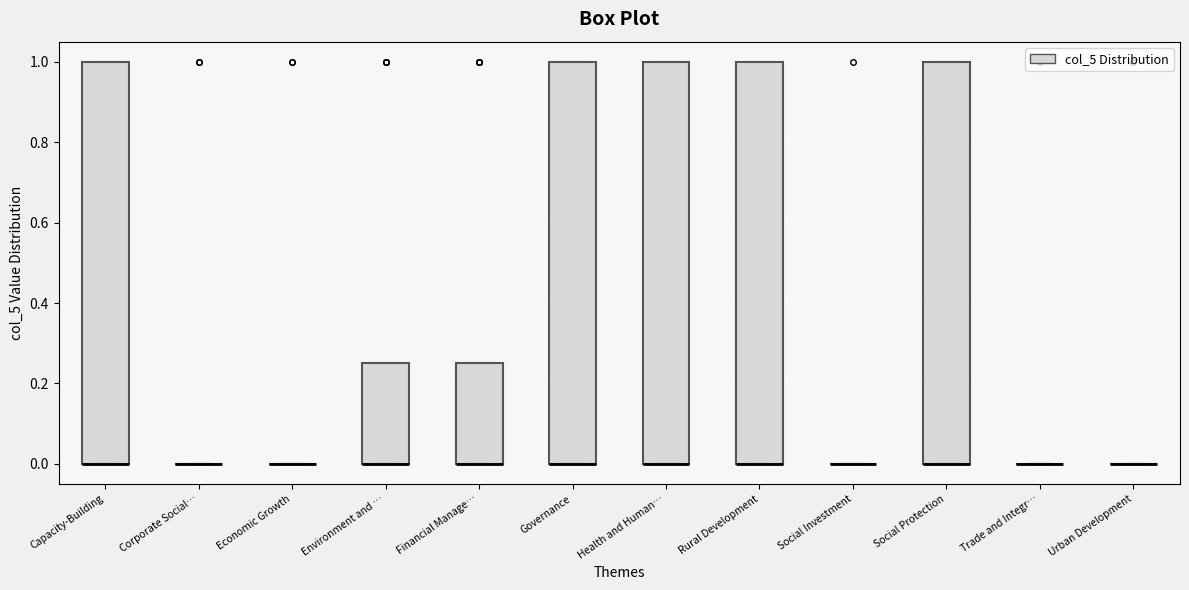

Where is the upper edge of the box for Health and Human… on the y-axis? The values are not printed on the chart, so give them approximately, as read against the axis.

1.00